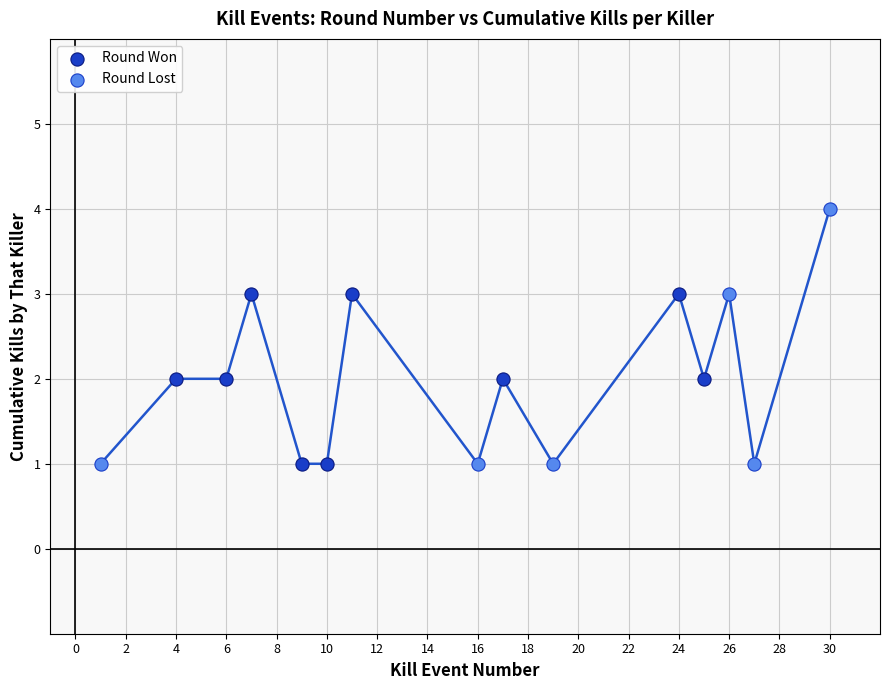

Which series has the largest Y range (max minus min)?

Round Lost